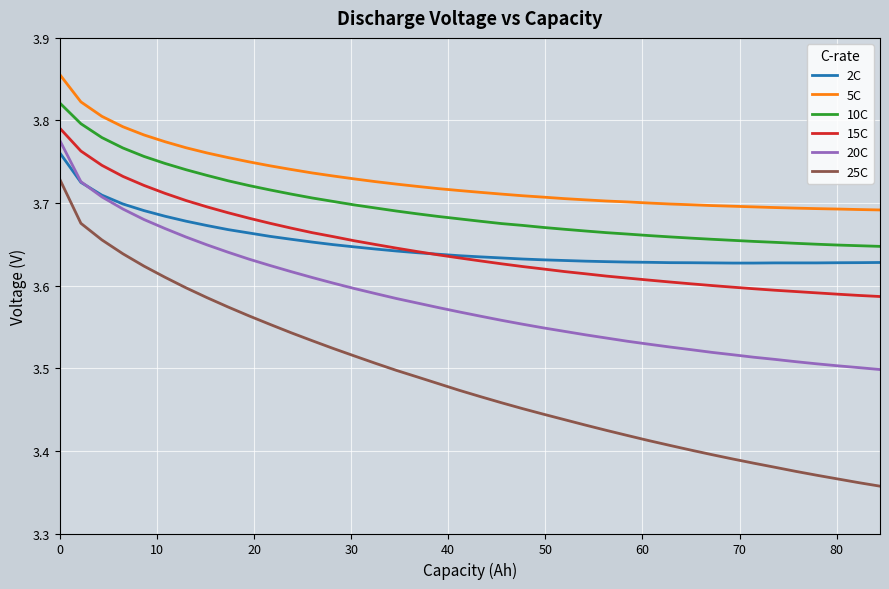

Which series has the largest range (max minus min)?

25C